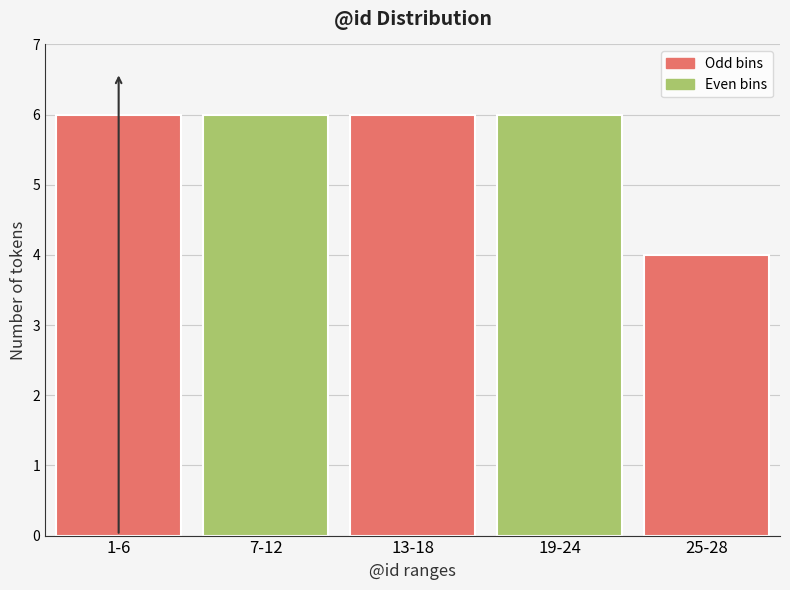

Reading left to right, extract all data points from this chart.

6	6	6	6	4